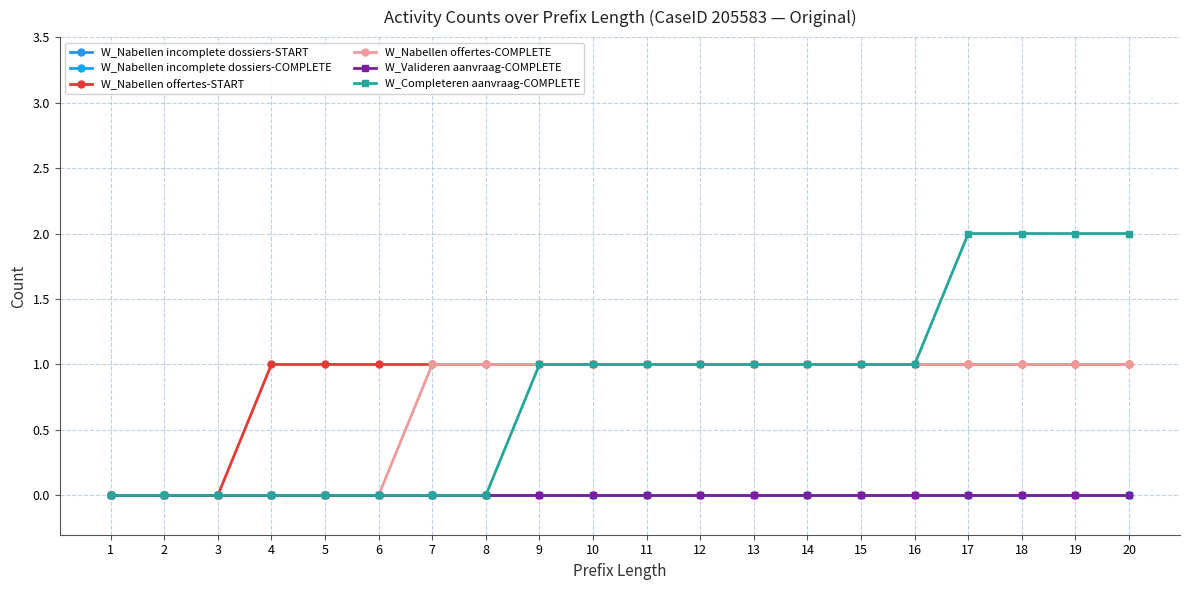

At 4, list the series in order from largest to smallest.

W_Nabellen offertes-START, W_Nabellen incomplete dossiers-START, W_Nabellen incomplete dossiers-COMPLETE, W_Nabellen offertes-COMPLETE, W_Valideren aanvraag-COMPLETE, W_Completeren aanvraag-COMPLETE